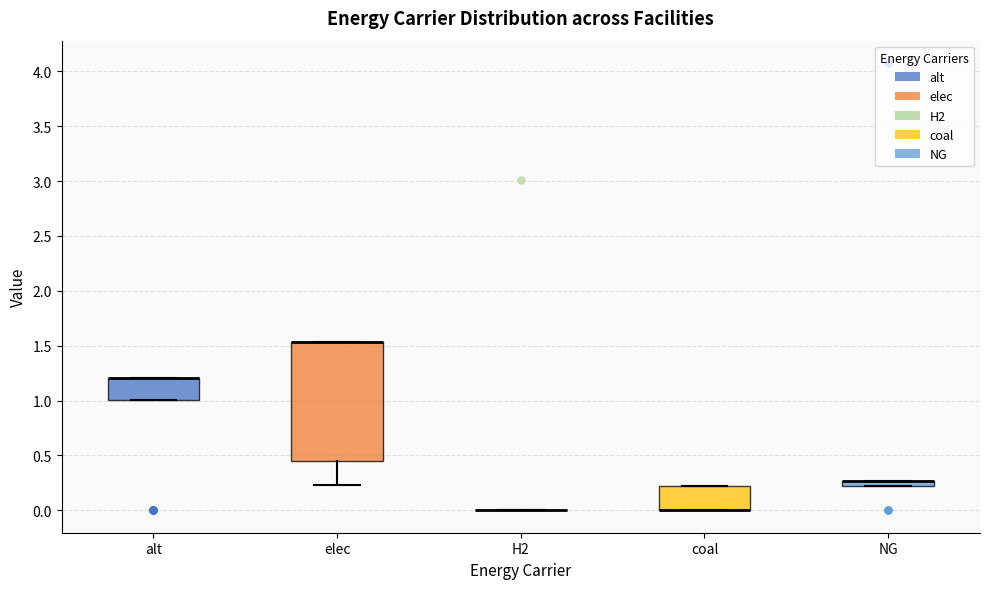

Which box is the tallest, from its lower edge to its upper edge?

elec